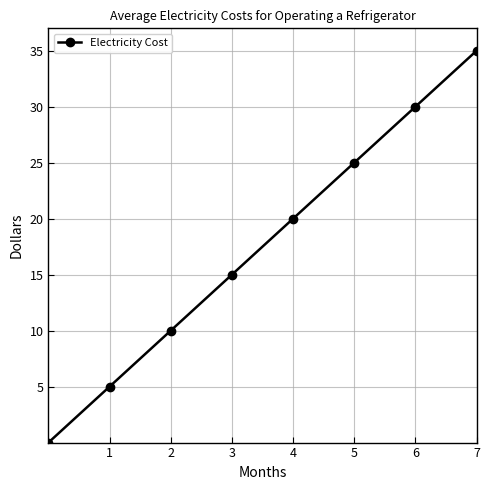

Reading left to right, transcribe all the data shown in this chart.

0	5	10	15	20	25	30	35